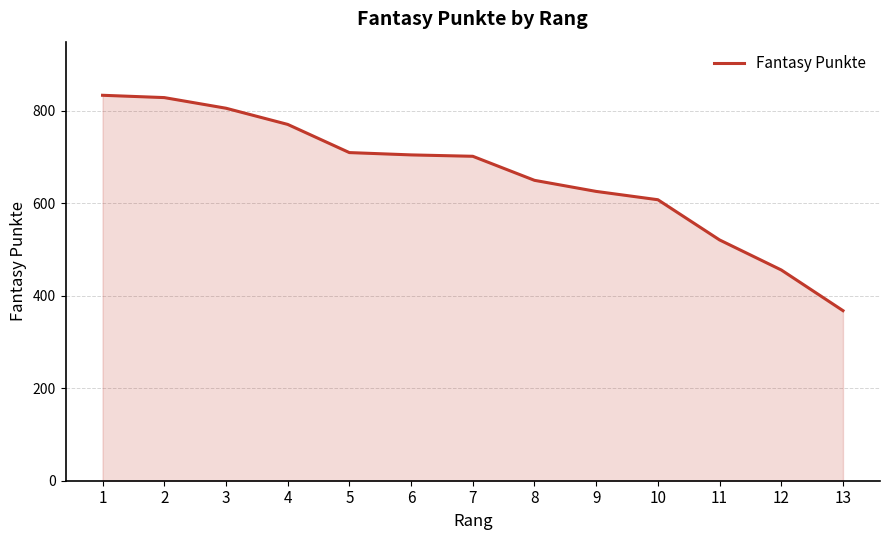

How many lines are shown in the chart?

1